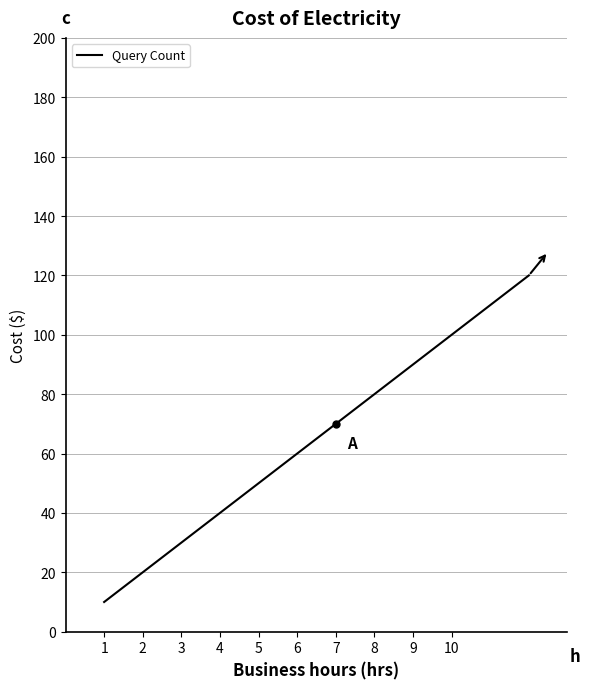

What is the maximum value shown in the chart?

120